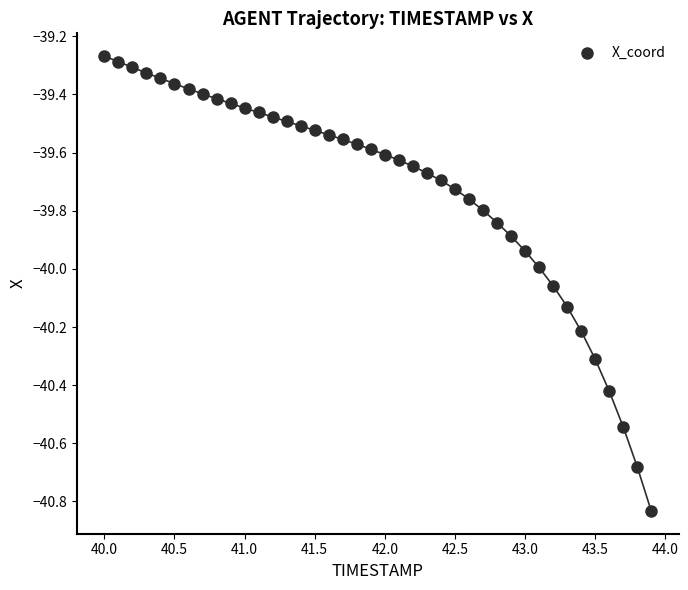

What is the range of Y values (max minus min)?

1.6